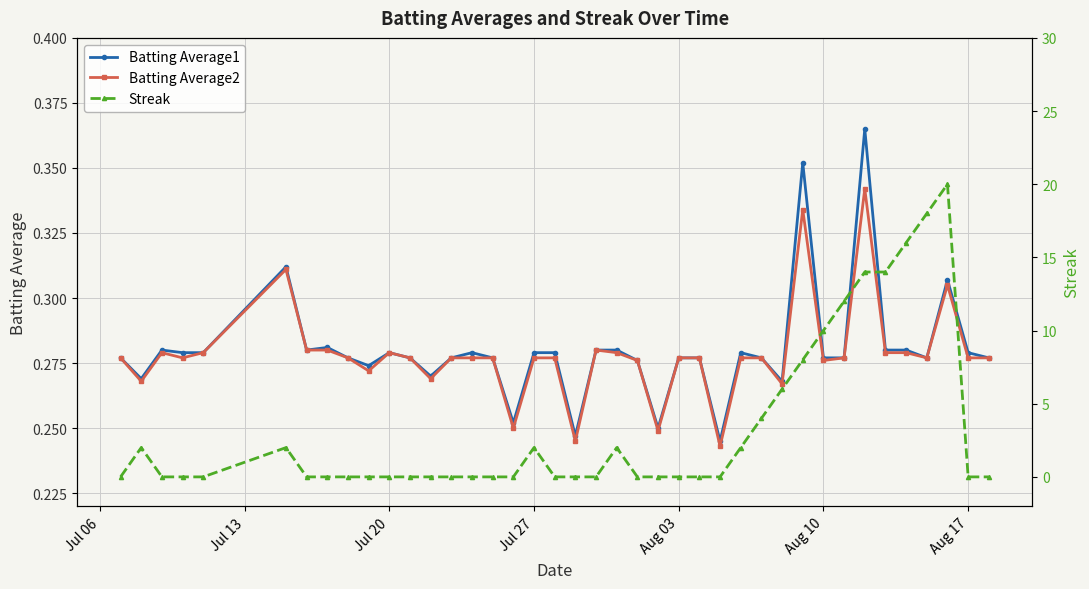

True or false: Batting Average1 has more than 0 interior local peaks.

True